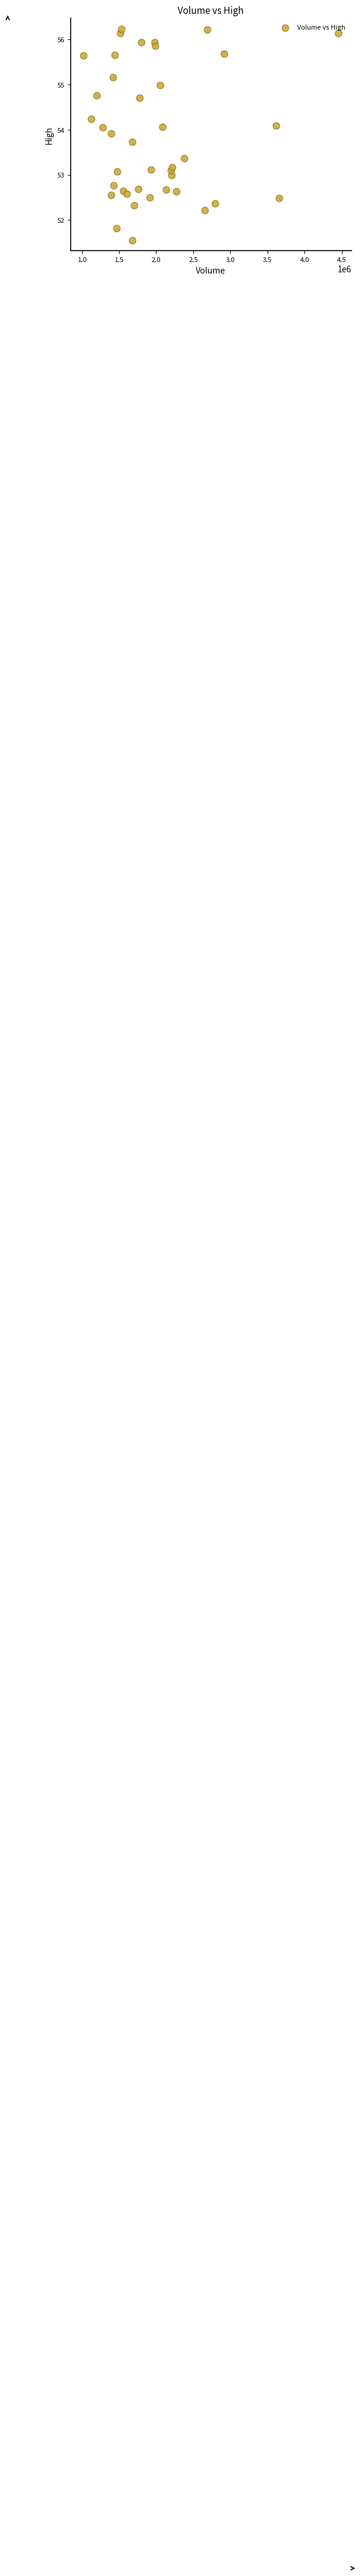

What is the range of Y values (max minus min)?

4.7